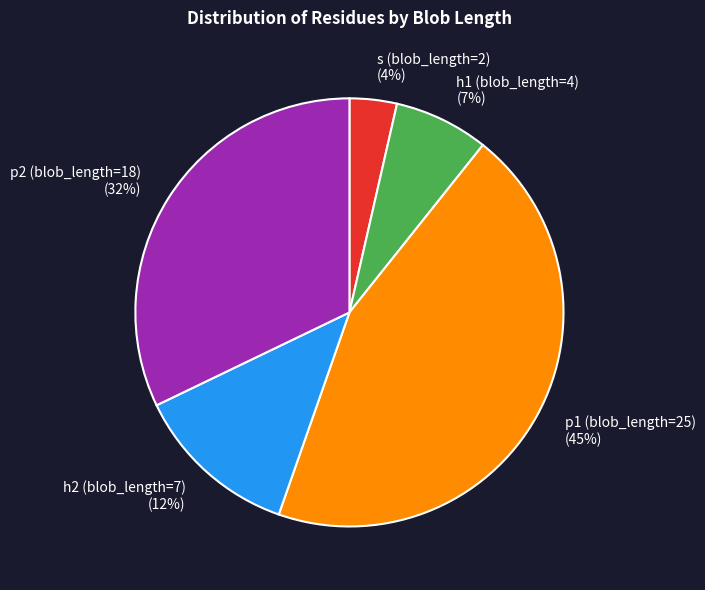

Is there any slice that represents more than half of the pie?

No